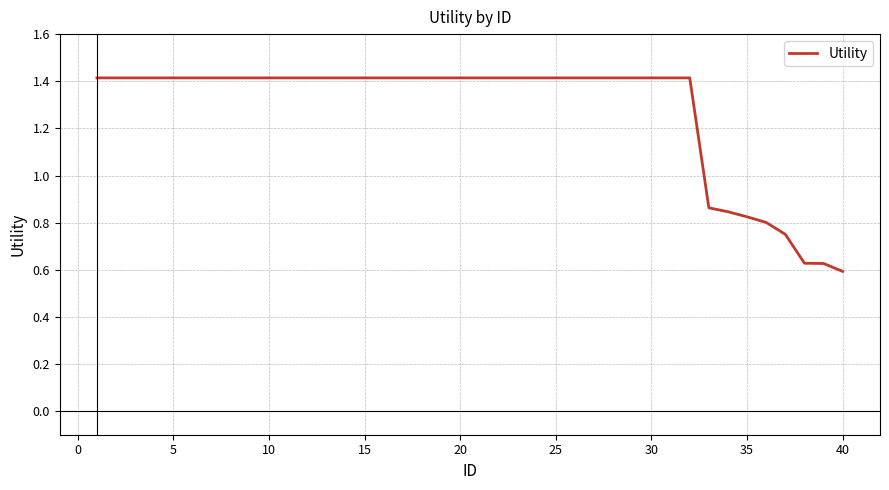

What is the maximum value shown in the chart?

1.4